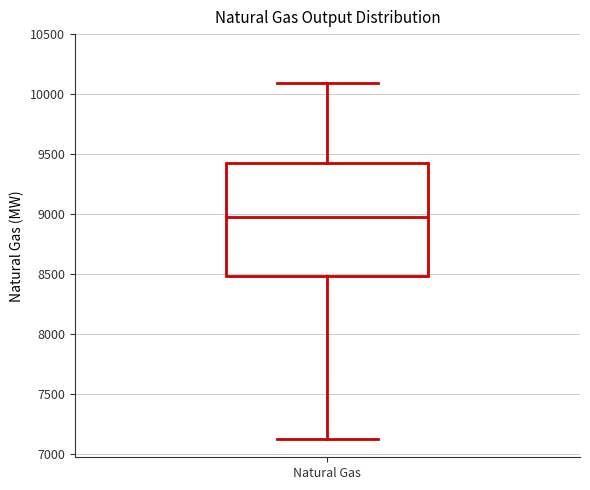

Transcribe this box plot: give where the median line is, the range the box spans, and where the two whiskers end, as read against the y-axis. The values are not printed on the chart, so give them approximately, as read against the axis.

median 8950, box 8500 to 9450, whiskers 7100 to 10100